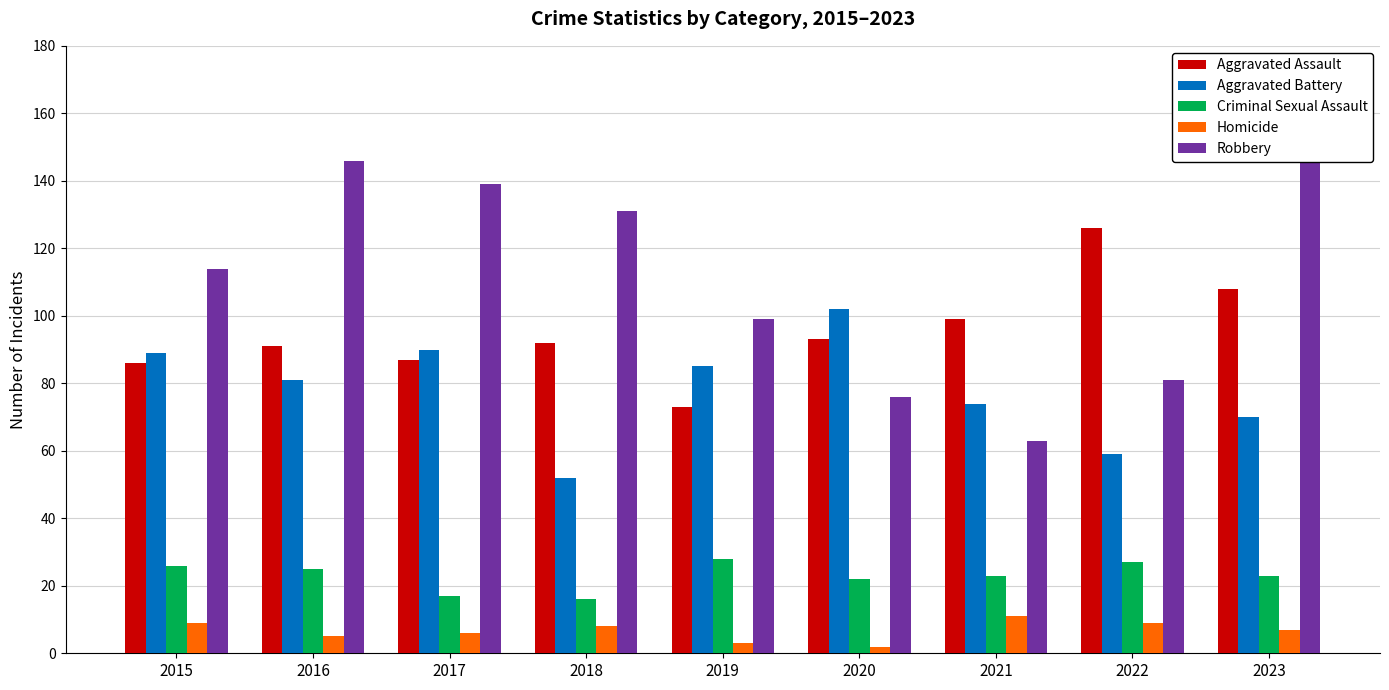

Reading left to right, list all the values displayed in this chart.

Aggravated Assault: 2015=86	2016=91	2017=87	2018=92	2019=73	2020=93	2021=99	2022=126	2023=108
Aggravated Battery: 2015=89	2016=81	2017=90	2018=52	2019=85	2020=102	2021=74	2022=59	2023=70
Criminal Sexual Assault: 2015=26	2016=25	2017=17	2018=16	2019=28	2020=22	2021=23	2022=27	2023=23
Homicide: 2015=9	2016=5	2017=6	2018=8	2019=3	2020=2	2021=11	2022=9	2023=7
Robbery: 2015=114	2016=146	2017=139	2018=131	2019=99	2020=76	2021=63	2022=81	2023=159